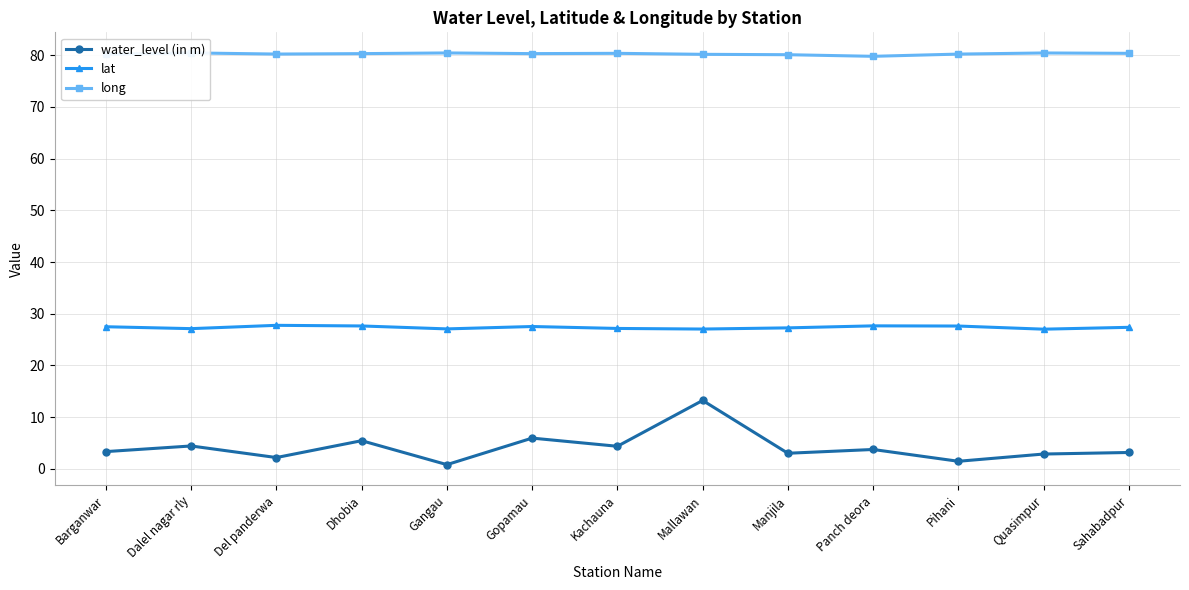

What is the label of the 9th point from the right?

Gangau